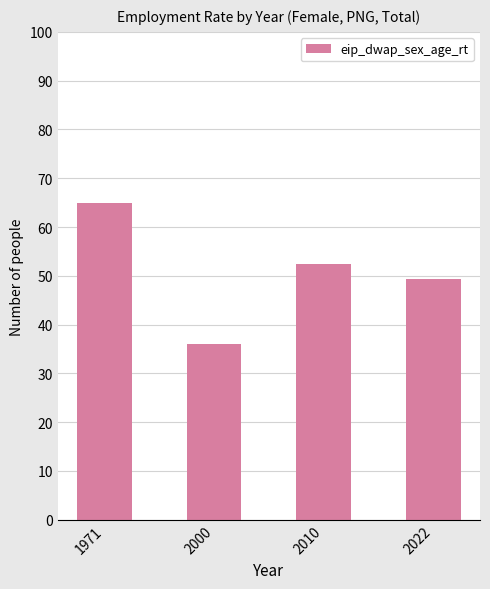

Where does the data first go above 52?

1971